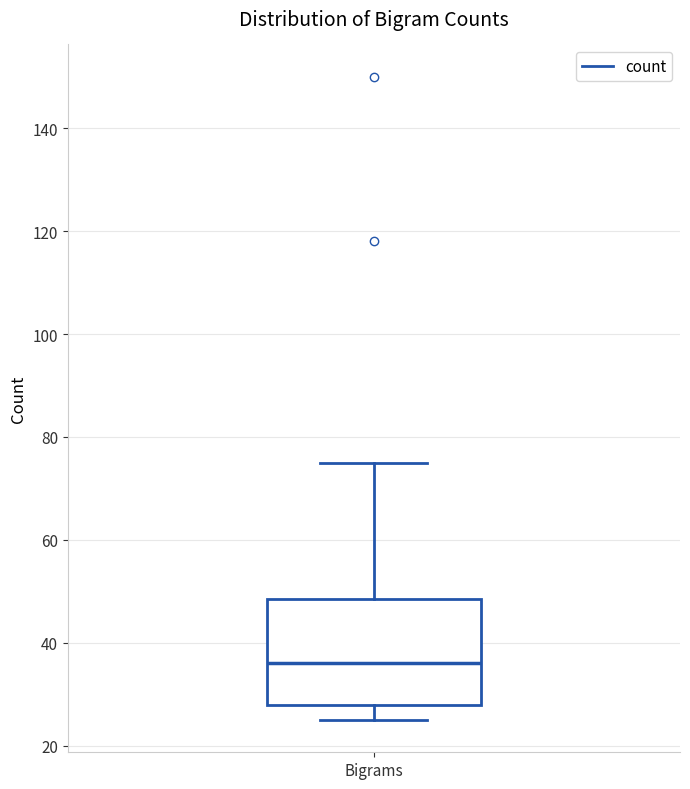

Where does the lower whisker of the box for Bigrams end on the y-axis? The values are not printed on the chart, so give them approximately, as read against the axis.

26